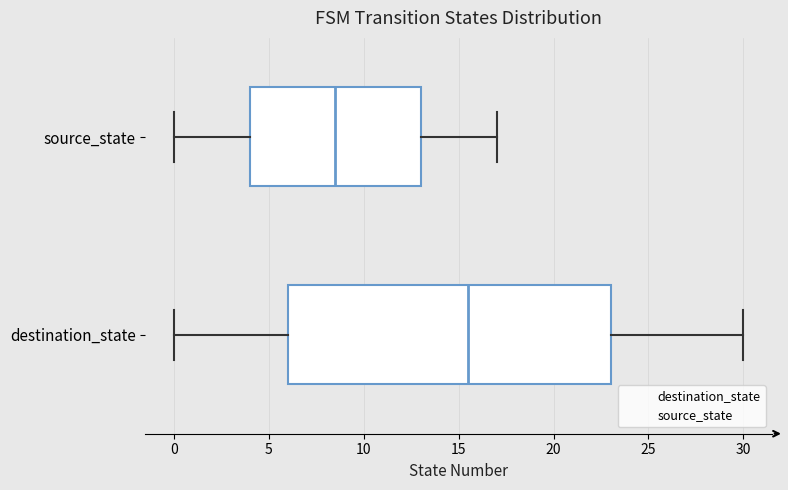

Reading bottom to top, read every box against the x-axis: the position of its median line, the range the box covers, and the ends of its whiskers. The values are not printed on the chart, so give them approximately, as read against the axis.

destination_state: median 15.5, box 6.0 to 23.0, whiskers 0.0 to 30.0
source_state: median 8.5, box 4.0 to 13.0, whiskers 0.0 to 17.0